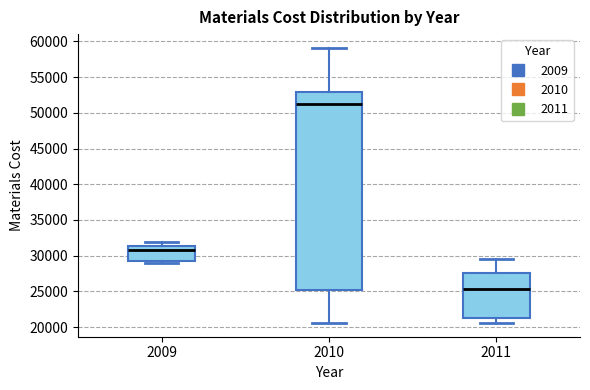

Reading left to right, transcribe this box plot: for each box, give where its median line is, the range the box spans, and where its two whiskers end, as read against the y-axis. The values are not printed on the chart, so give them approximately, as read against the axis.

2009: median 31000, box 29500 to 31500, whiskers 29000 to 32000
2010: median 51000, box 25000 to 53000, whiskers 20500 to 59000
2011: median 25500, box 21000 to 27500, whiskers 20500 to 29500